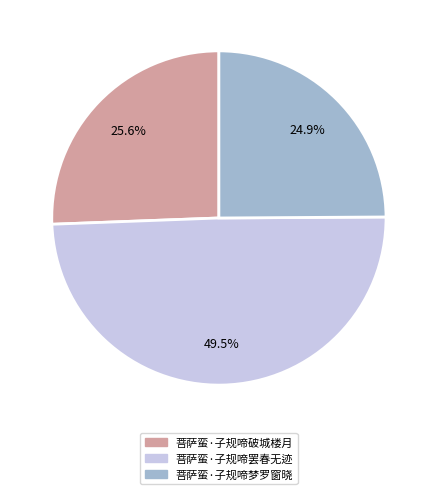

Which has a higher value, 菩萨蛮·子规啼罢春无迹 or 菩萨蛮·子规啼破城楼月?

菩萨蛮·子规啼罢春无迹